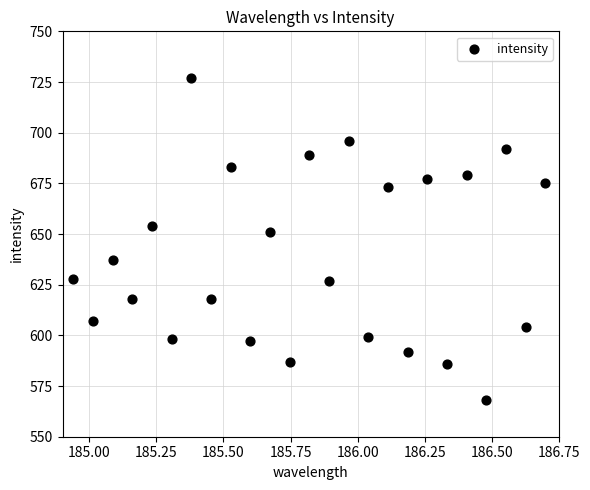

What Y value in the scatter plot is closest to 647?

651